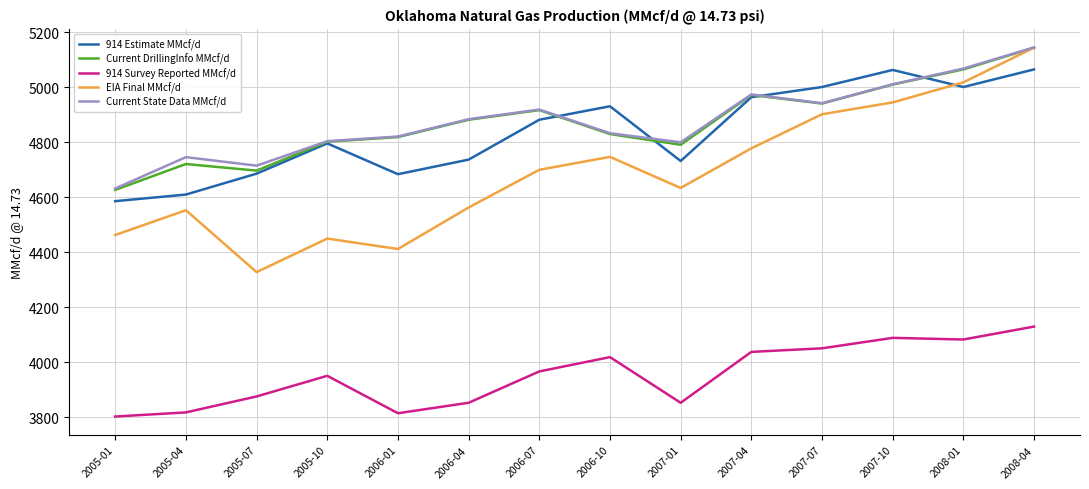

True or false: 914 Survey Reported MMcf/d and Current DrillingInfo MMcf/d intersect in this chart.

False